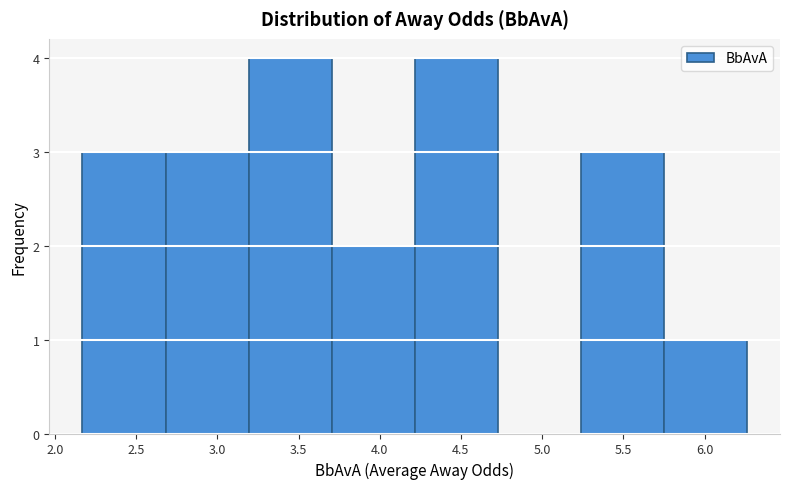

How tall is the bar that spans 3.20 to 3.70 on the x-axis? Neither the bar edges nor the heights are printed on the chart, so give them approximately, as read against the axes.

4